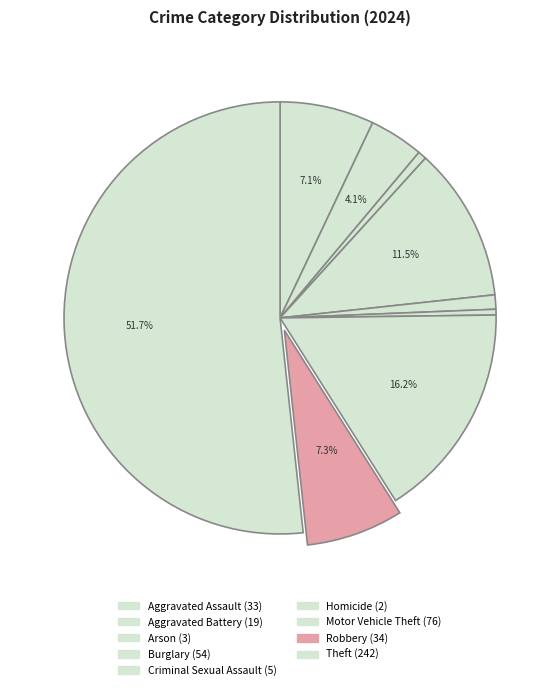

What is the majority slice?

Theft